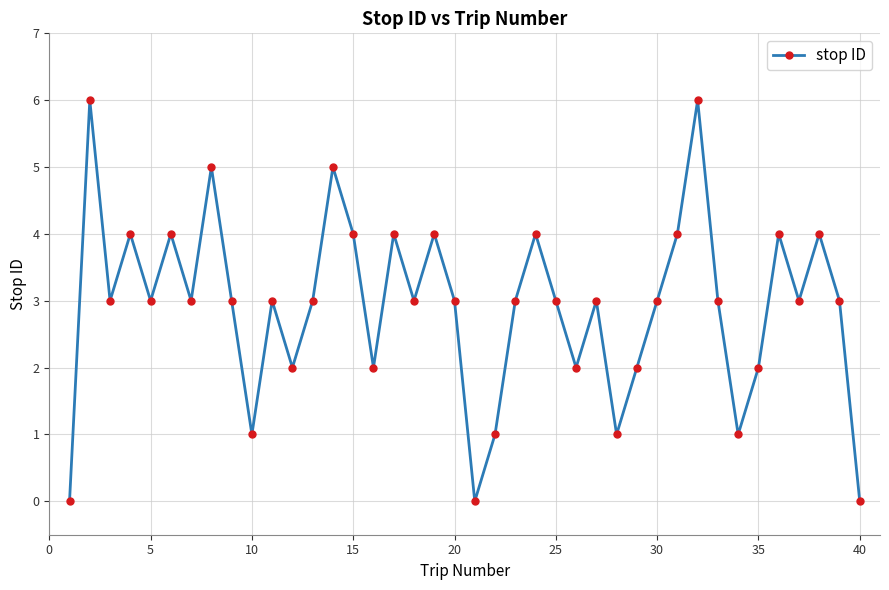

Reading right to left, extract all data points from this chart.

0	3	4	3	4	2	1	3	6	4	3	2	1	3	2	3	4	3	1	0	3	4	3	4	2	4	5	3	2	3	1	3	5	3	4	3	4	3	6	0